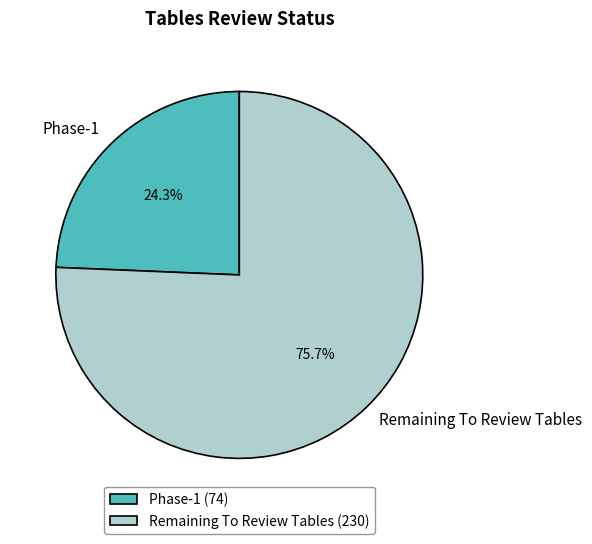

What is the smallest slice in the pie chart?

Phase-1